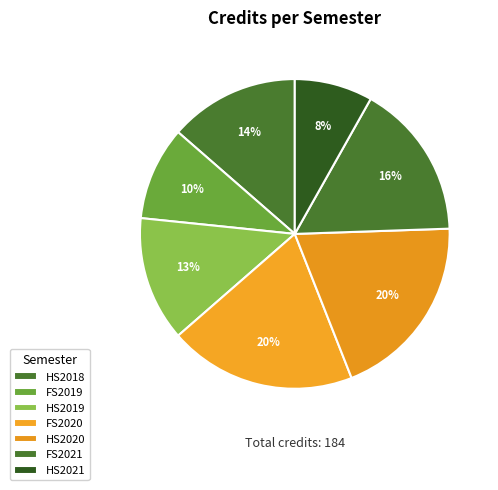

Count the number of slices in the pie.

7